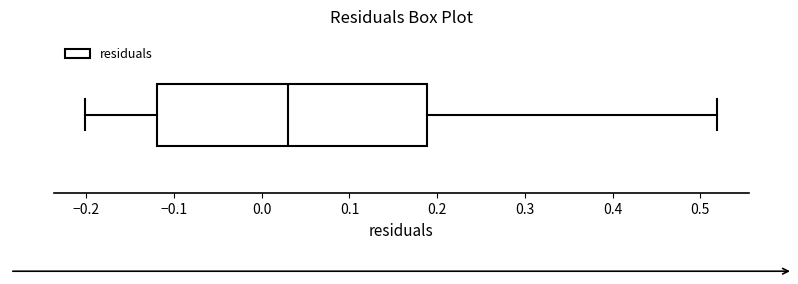

Where is the left edge of the box on the x-axis? The values are not printed on the chart, so give them approximately, as read against the axis.

-0.12